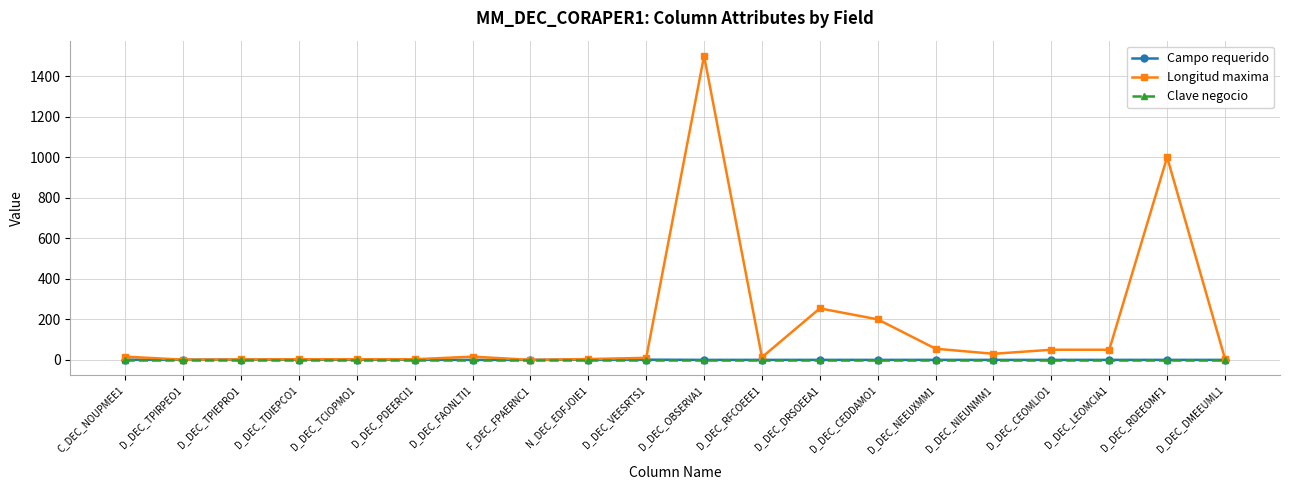

What is the total value across all series at D_DEC_FAONLTI1?

16